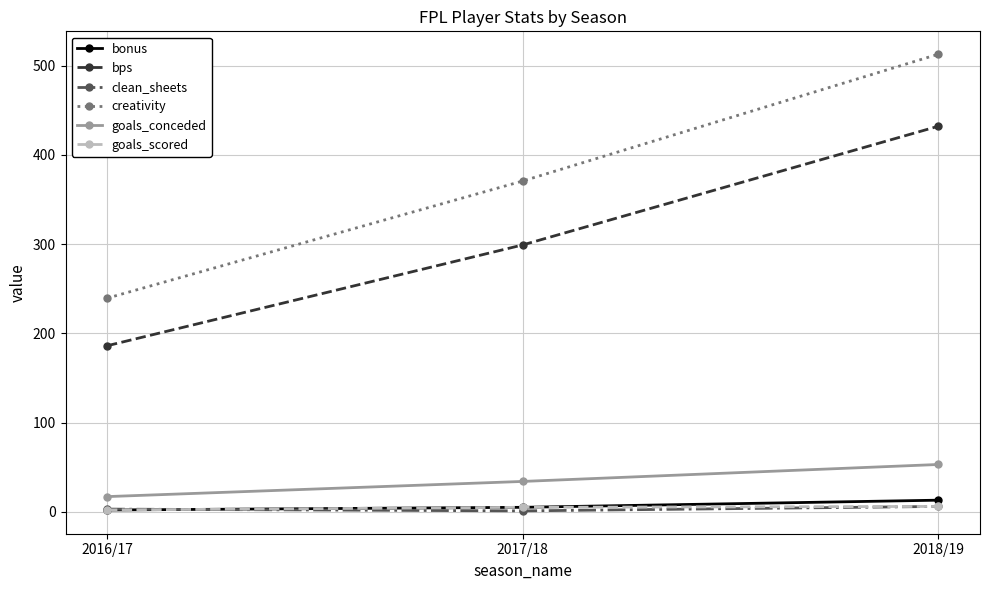

What is the value of the goals_scored point at the 3rd from the left?

6.0